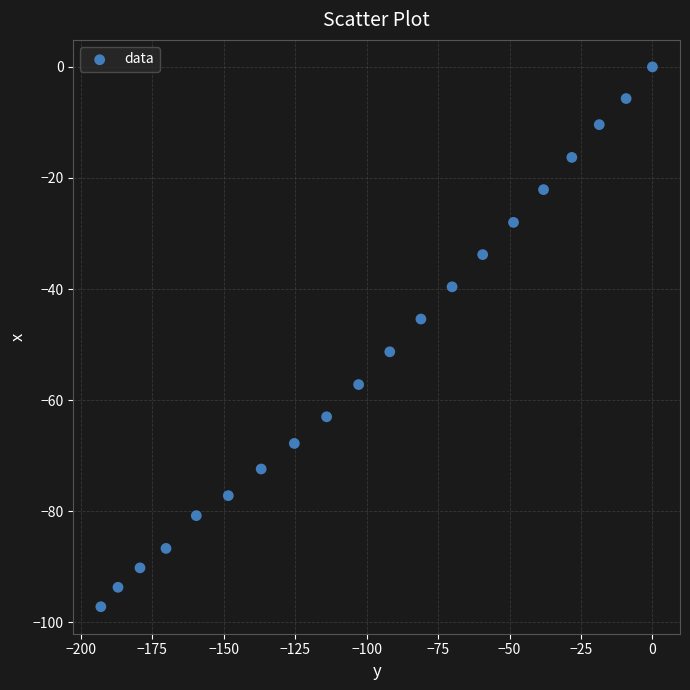

What is the range of X values (max minus min)?

193.0